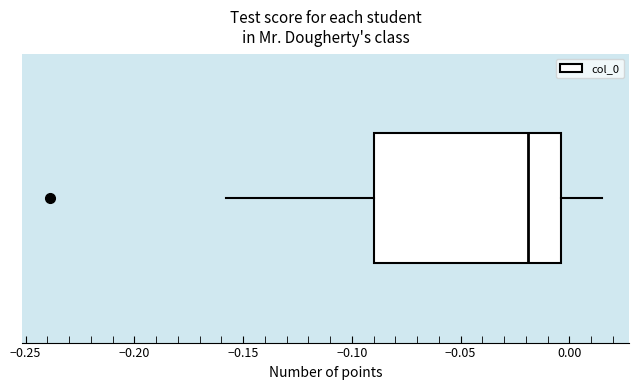

Transcribe this box plot: give where the median line is, the range the box spans, and where the two whiskers end, as read against the x-axis. The values are not printed on the chart, so give them approximately, as read against the axis.

median -0.020, box -0.090 to -0.005, whiskers -0.160 to 0.015